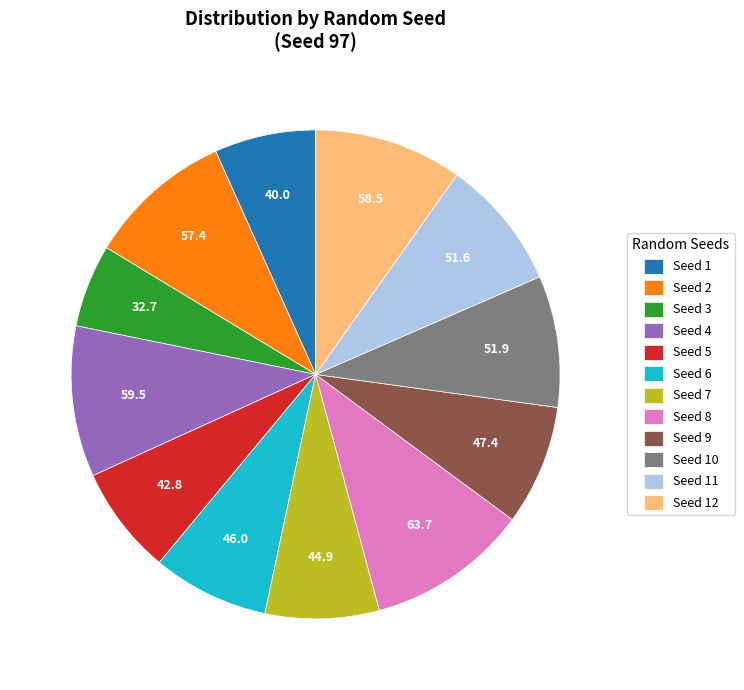

How many slices are in this pie chart?

12